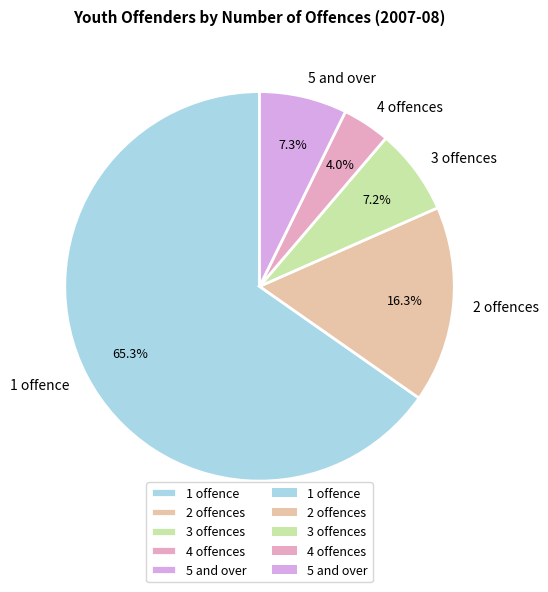

Which slice is the largest?

1 offence